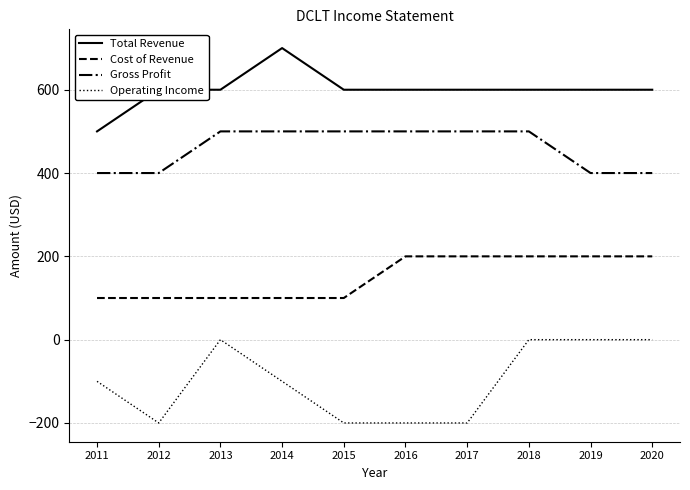

What is the difference between the highest and lowest values at 2015?

800